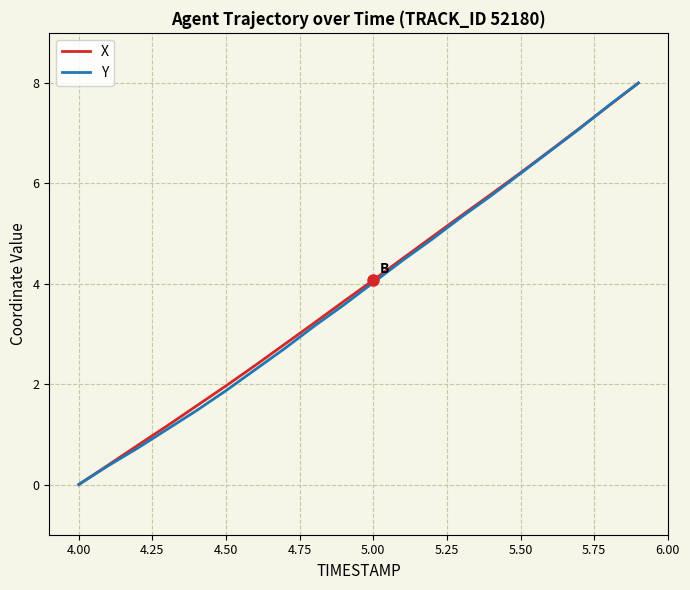

What is the maximum value shown in the chart?

8.0